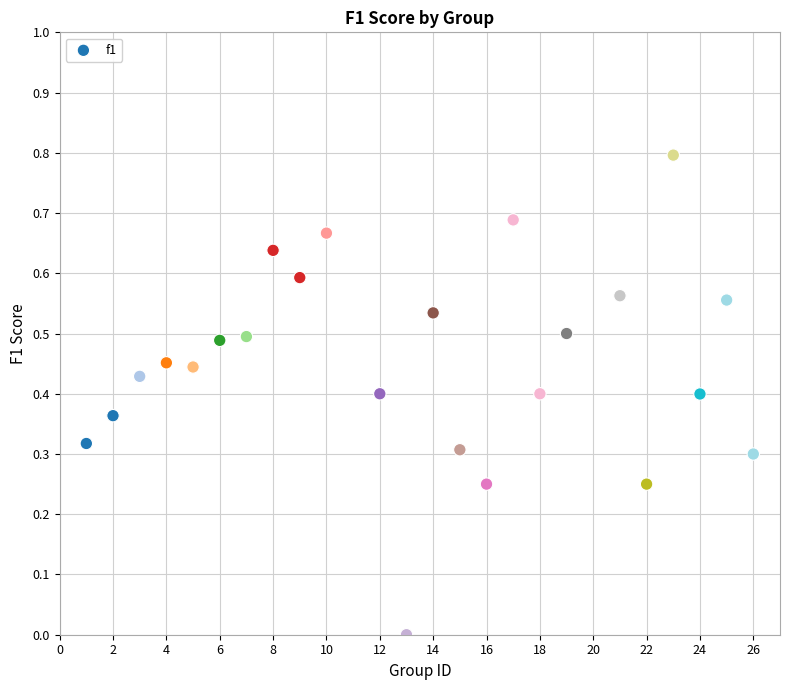

What is the range of X values (max minus min)?

25.0